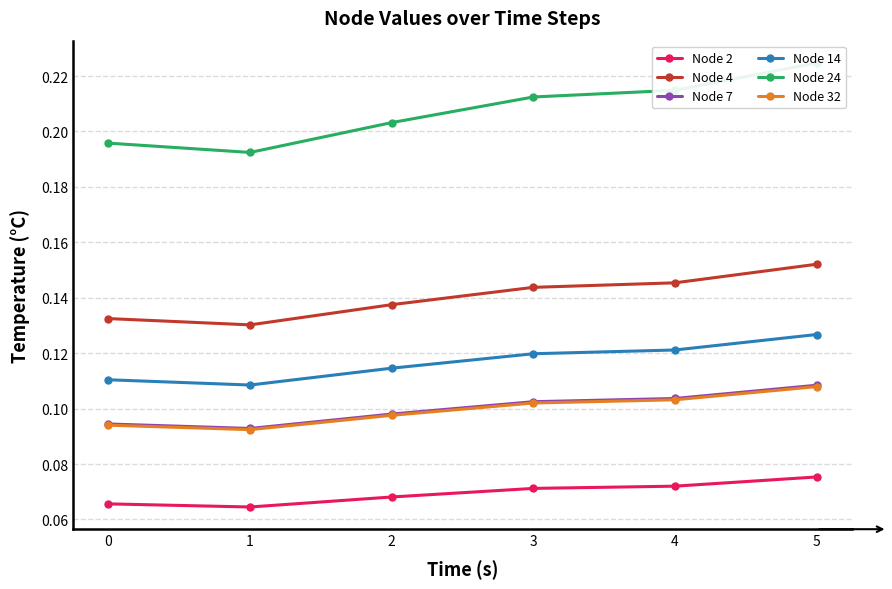

True or false: Node 24 and Node 32 intersect in this chart.

False